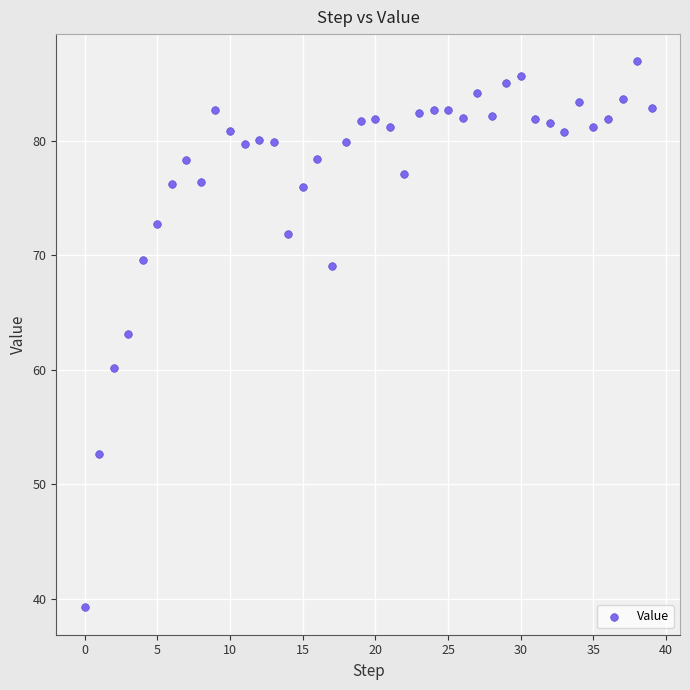

What is the range of Y values (max minus min)?

47.7